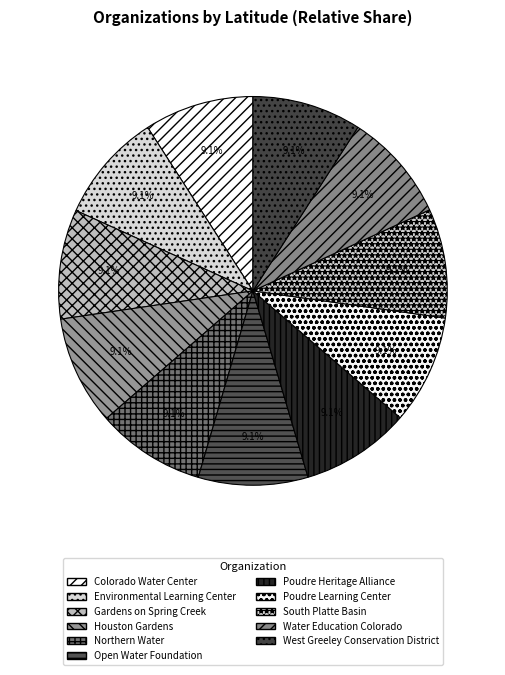

What is the ratio of the value at West Greeley Conservation District to the value at Poudre Learning Center?

1.0